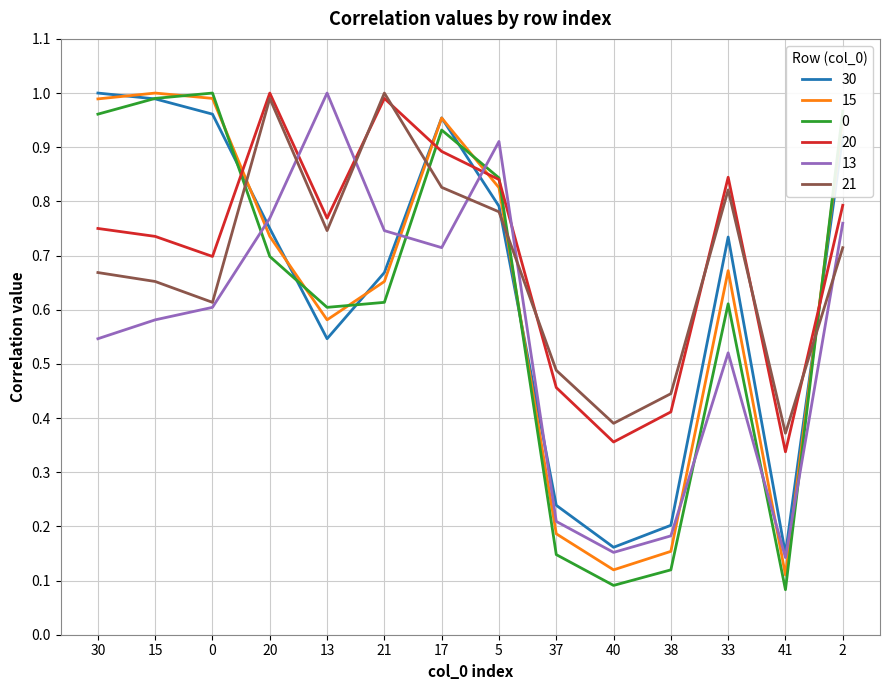

What position from the right is 2?

1